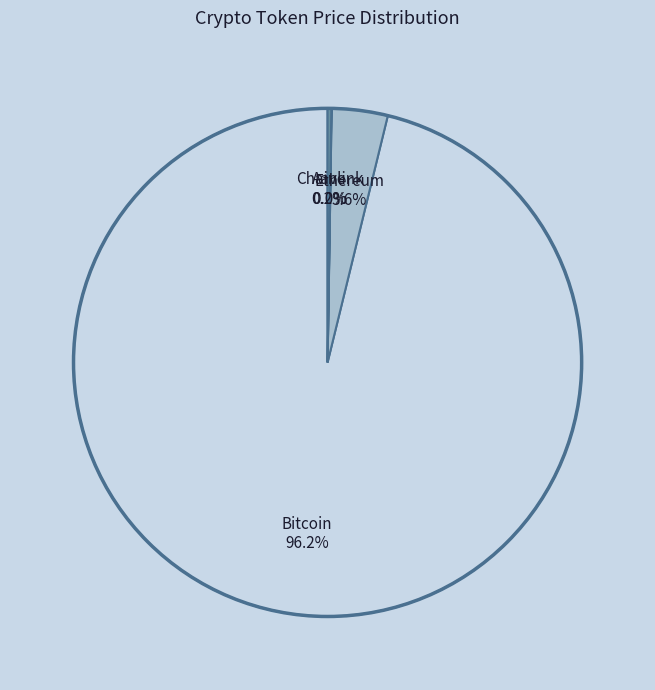

Which slice is the largest?

Bitcoin